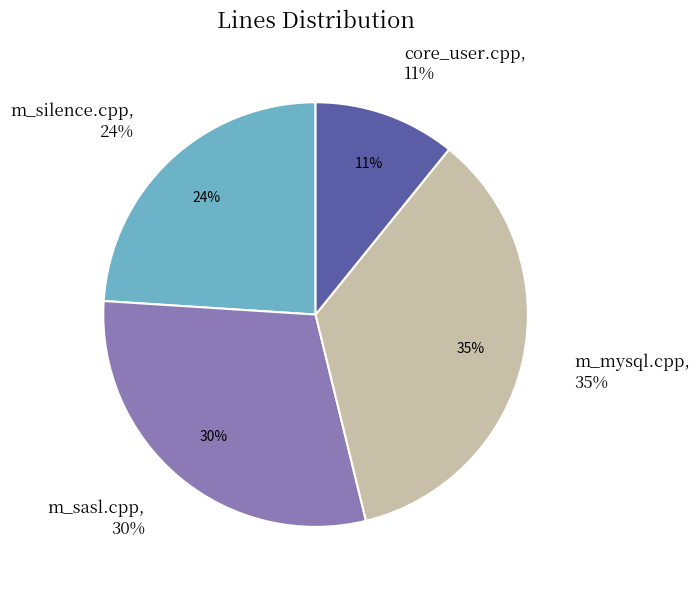

How many slices are in this pie chart?

4